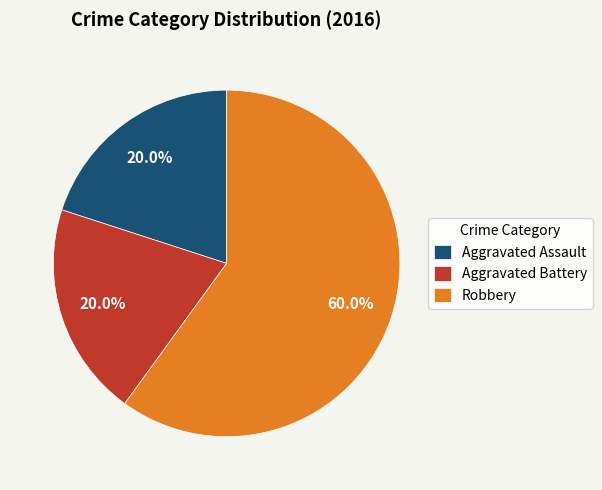

How many slices are in this pie chart?

3